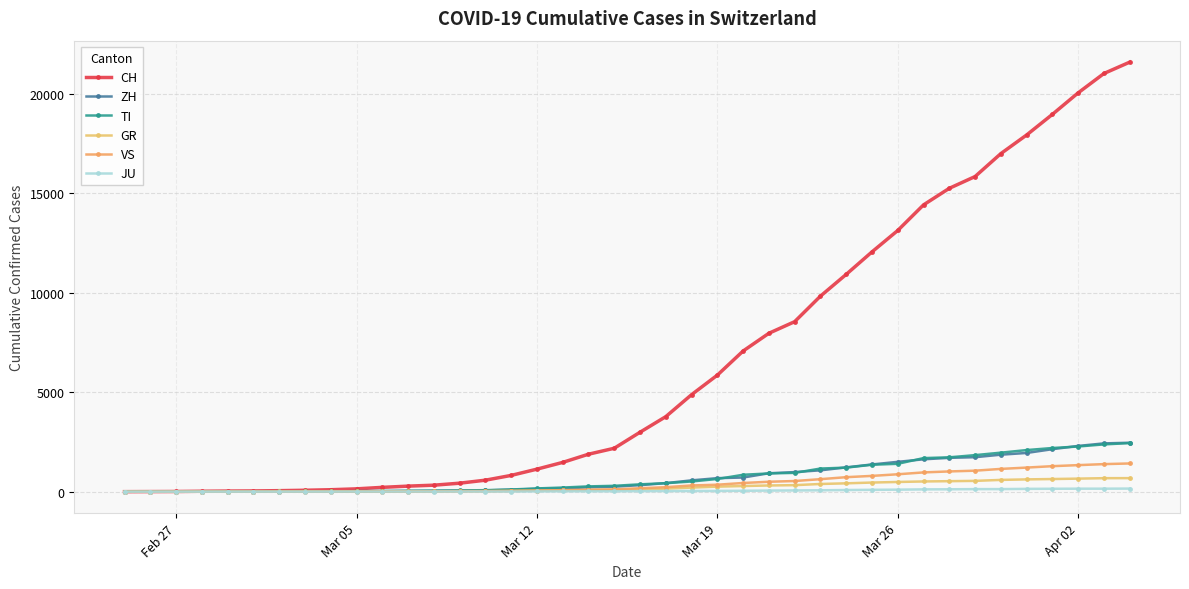

At how many categories does at least one series exceed 13854?

9